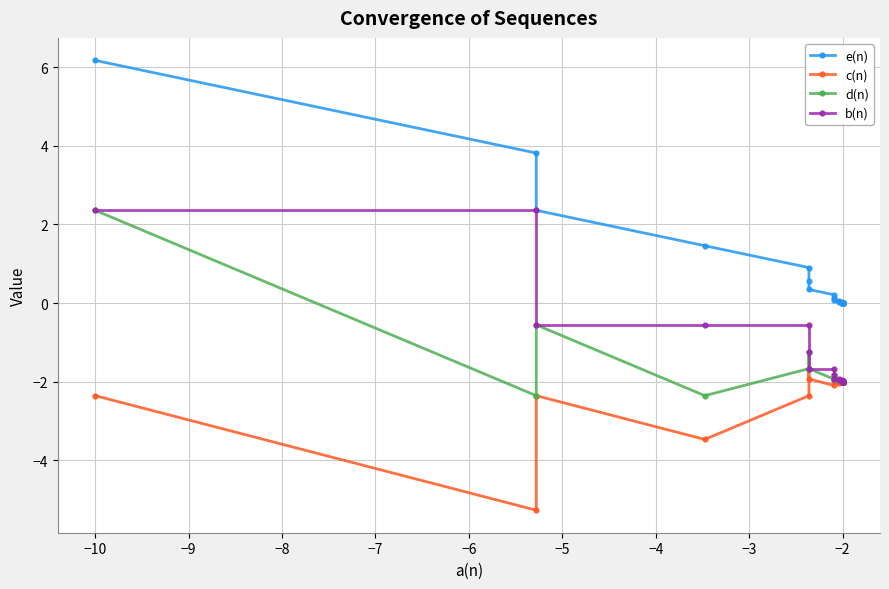

What is the sum of all e(n) values?

16.2